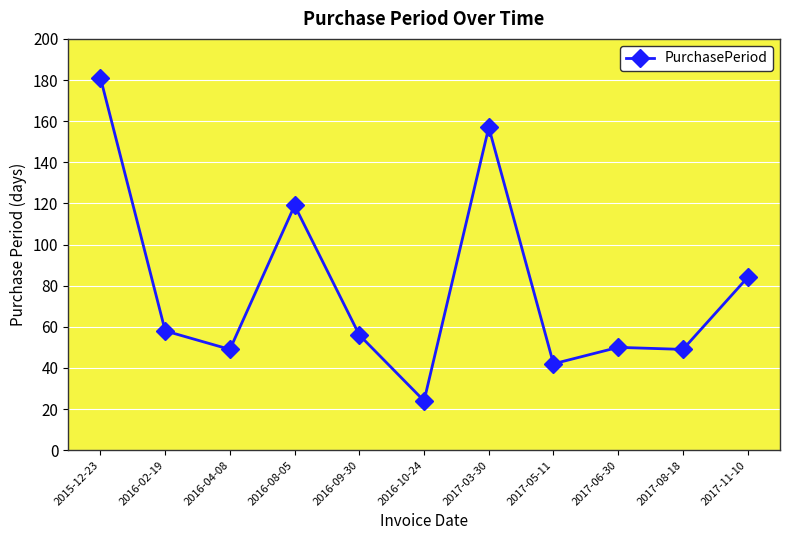

What is the average value?

79